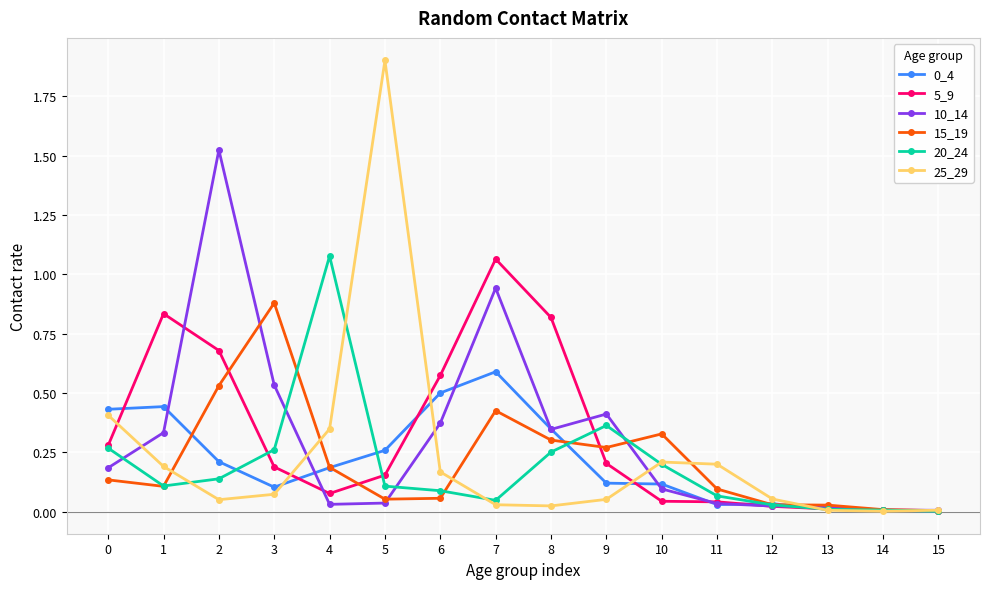

True or false: 0_4 has more than 0 points higher than both neighbors.

True